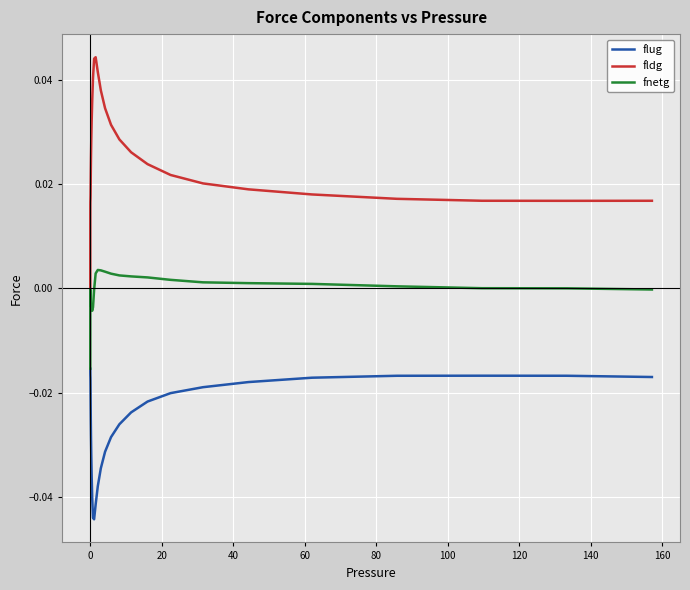

Which series has the widest spread of values?

fldg